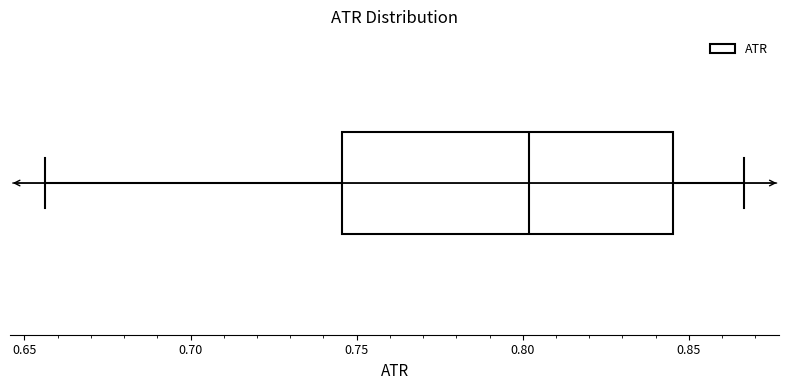

Read this box plot against the x-axis: the position of the median line, the range covered by the box, and the ends of both whiskers. The values are not printed on the chart, so give them approximately, as read against the axis.

median 0.800, box 0.745 to 0.845, whiskers 0.655 to 0.865